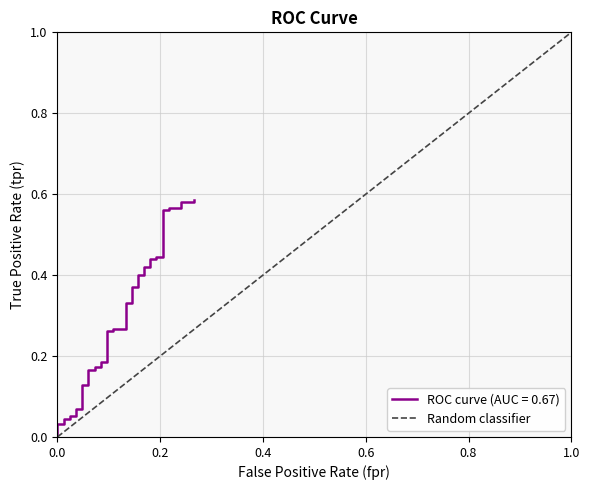

At which label does Random classifier reach its peak?

1.0